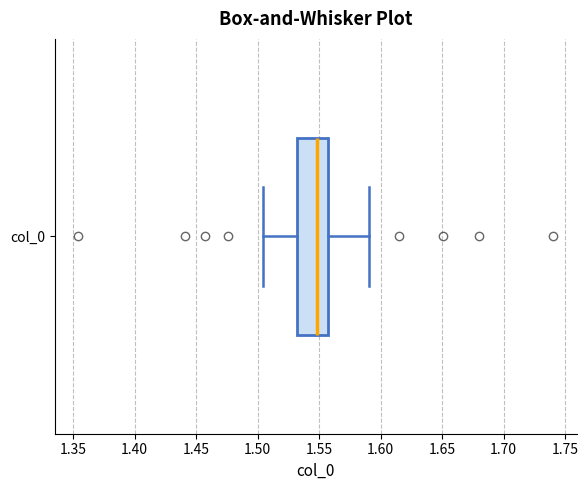

Read this box plot against the x-axis: the position of the median line, the range covered by the box, and the ends of both whiskers. The values are not printed on the chart, so give them approximately, as read against the axis.

median 1.550, box 1.530 to 1.560, whiskers 1.505 to 1.590